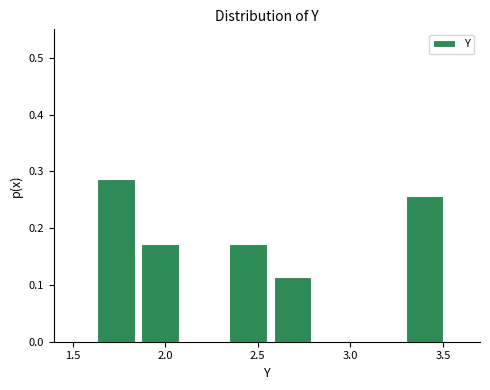

How tall is the bar that spans 3.30 to 3.50 on the x-axis? Neither the bar edges nor the heights are printed on the chart, so give them approximately, as read against the axes.

0.26